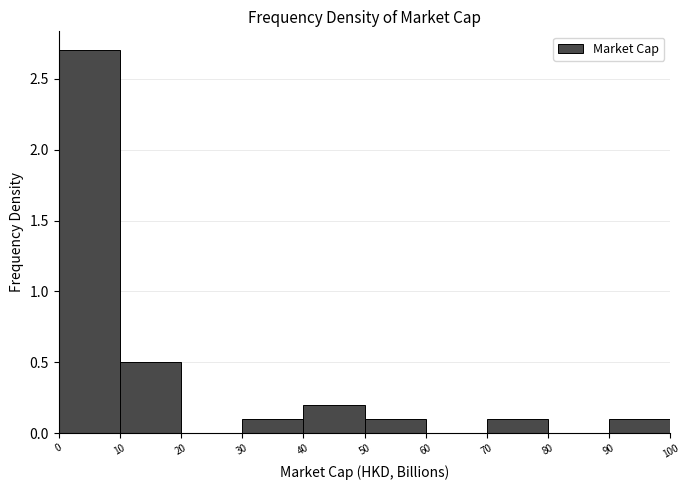

Reading left to right, transcribe this chart: for each bar, give the range it covers on the x-axis and its height. The values are not printed on the chart, so give them approximately, as read against the axis.

0 to 10: 2.7
10 to 20: 0.5
20 to 30: 0
30 to 40: 0.1
40 to 50: 0.2
50 to 60: 0.1
60 to 70: 0
70 to 80: 0.1
80 to 90: 0
90 to 100: 0.1